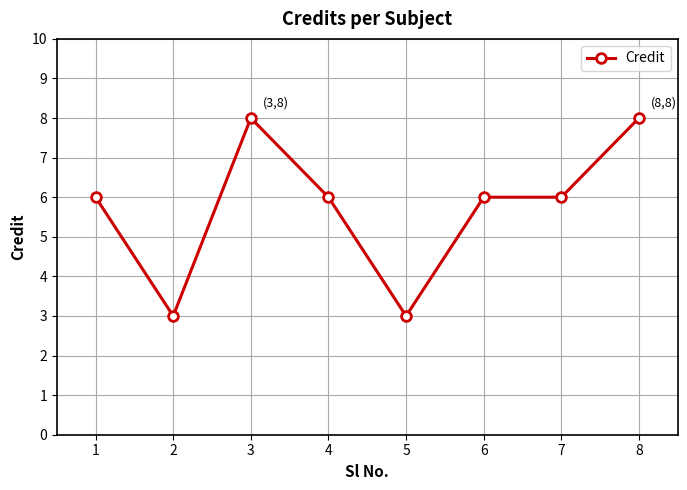

Does the chart display data point markers on the line(s)?

Yes